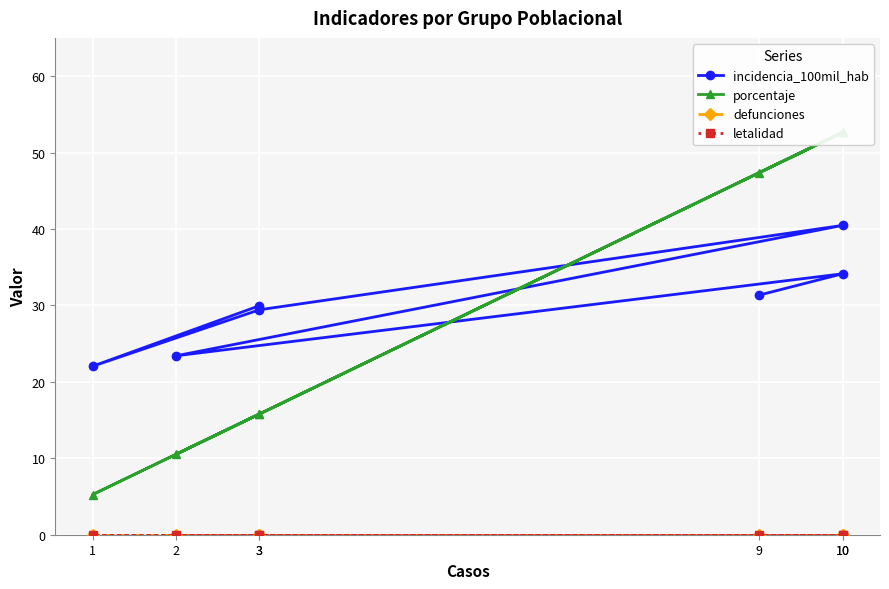

What is the average value of the incidencia_100mil_hab series?

30.1